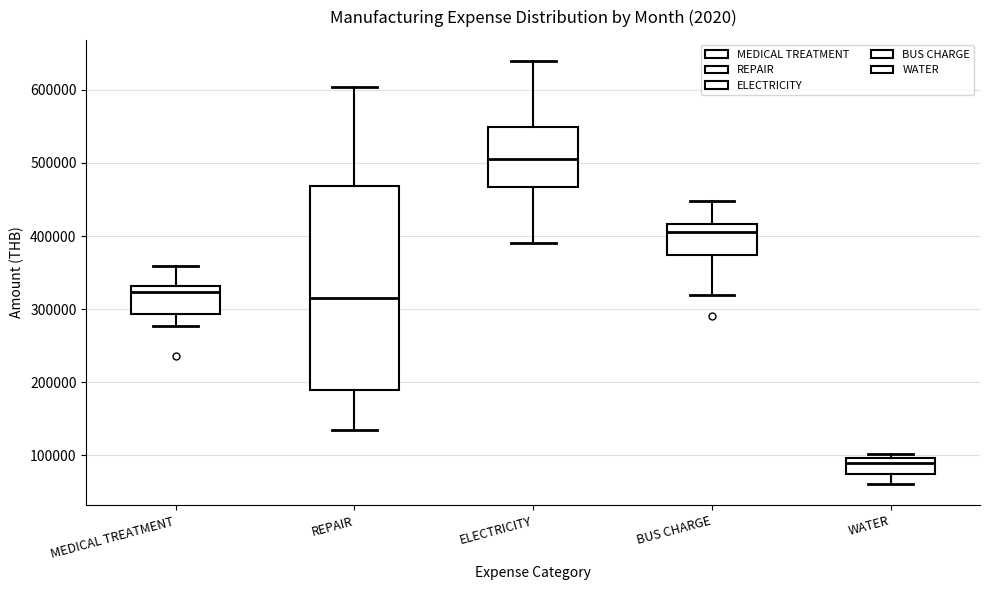

Reading left to right, read every box against the y-axis: the position of its median line, the range the box covers, and the ends of its whiskers. The values are not printed on the chart, so give them approximately, as read against the axis.

MEDICAL TREATMENT: median 320000, box 290000 to 330000, whiskers 280000 to 360000
REPAIR: median 310000, box 190000 to 470000, whiskers 130000 to 600000
ELECTRICITY: median 510000, box 470000 to 550000, whiskers 390000 to 640000
BUS CHARGE: median 410000, box 370000 to 420000, whiskers 320000 to 450000
WATER: median 90000, box 70000 to 100000, whiskers 60000 to 100000 (just above the box's upper edge)